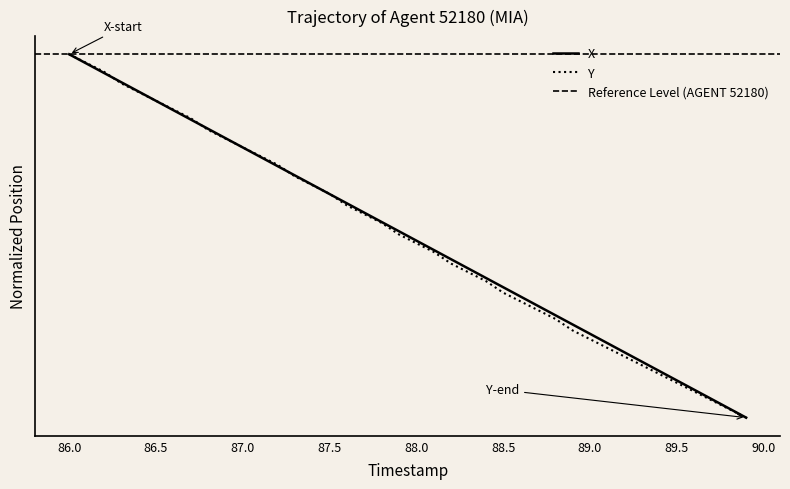

Between which two adjacent categories do X and Y first intersect?

86.5 and 87.0